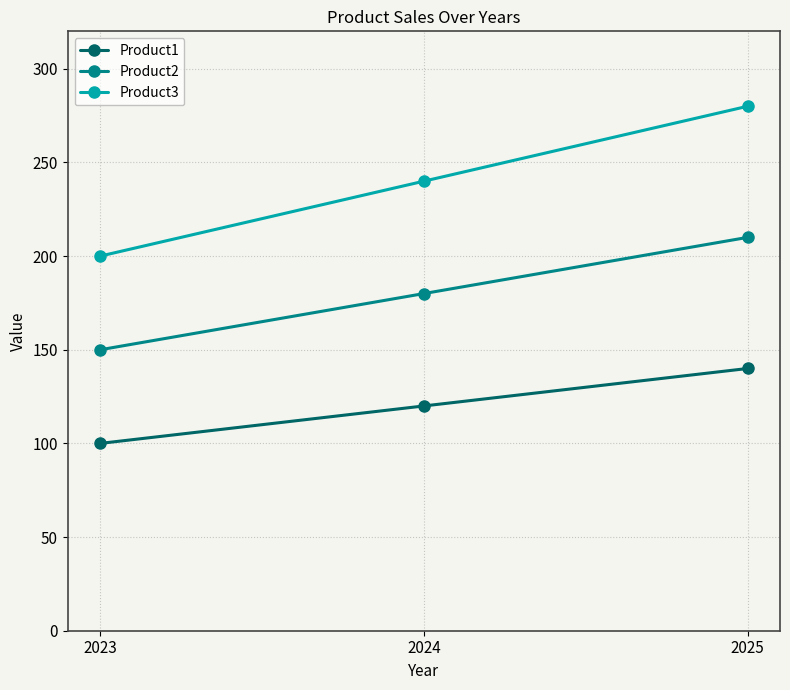

What is the total value across all series at 2023?

450